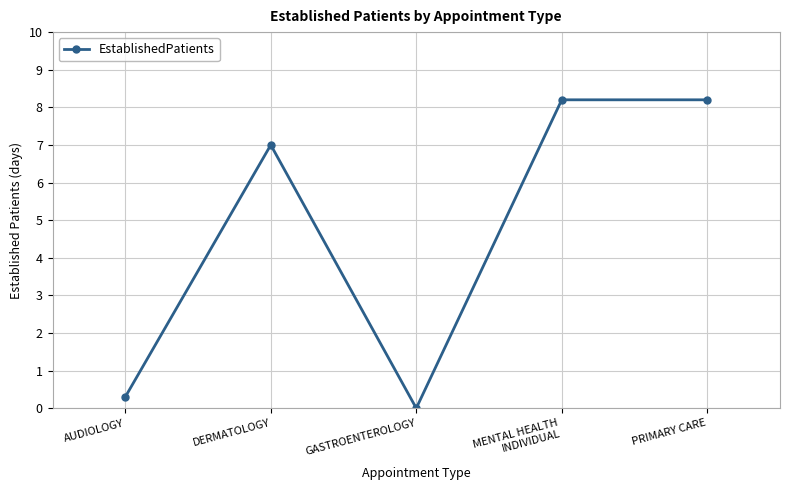

What is the sum of all values?

23.7